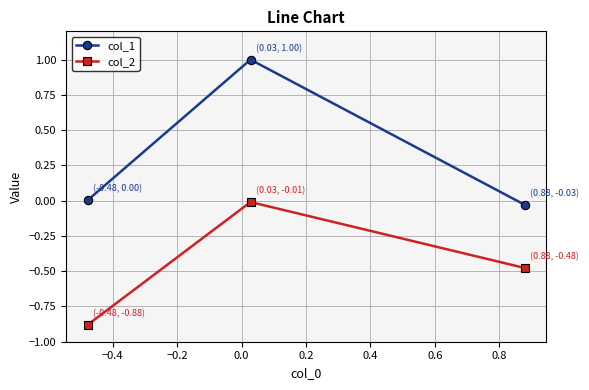

What is the sum of all col_1 values?

1.0